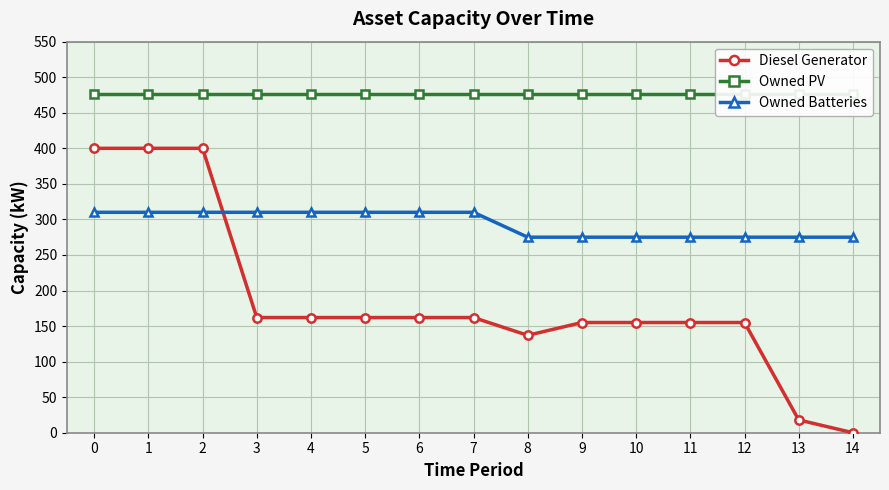

Does the chart display data point markers on the line(s)?

Yes